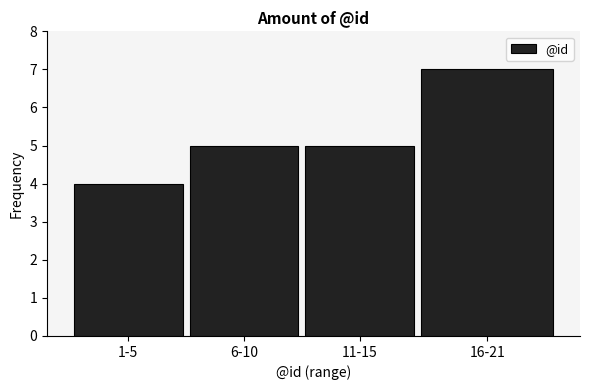

Reading left to right, extract all data points from this chart.

1-5=4	6-10=5	11-15=5	16-21=7